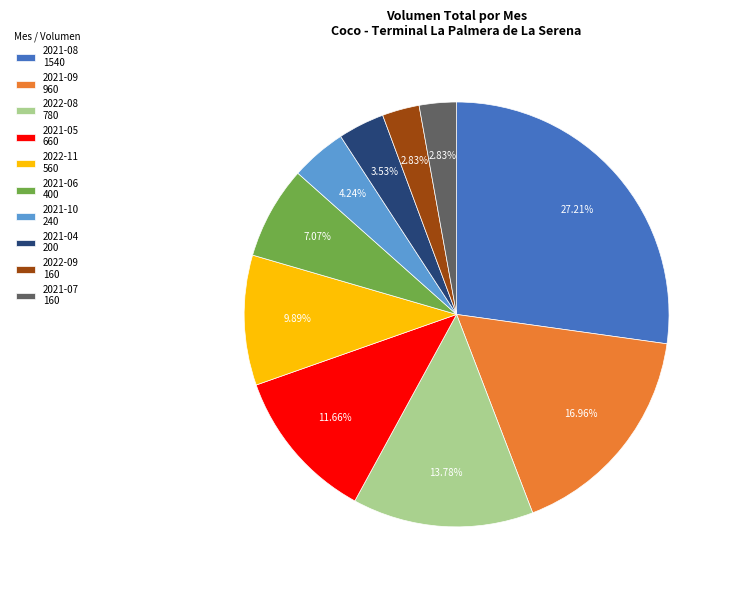

Approximately how many times larger is the value at 2021-10 240 compared to 2022-08 780?

0.3